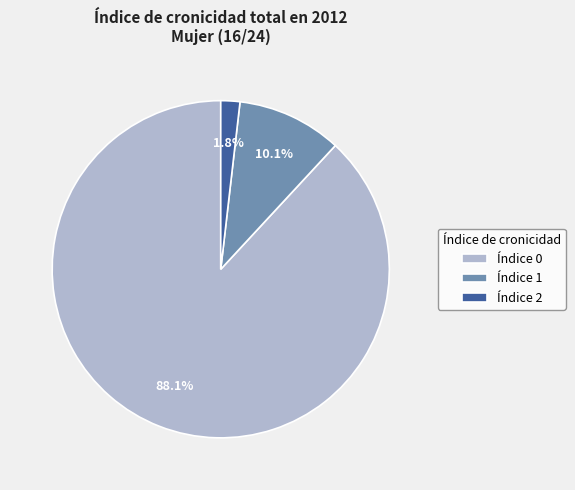

What is the smallest slice in the pie chart?

Índice 2